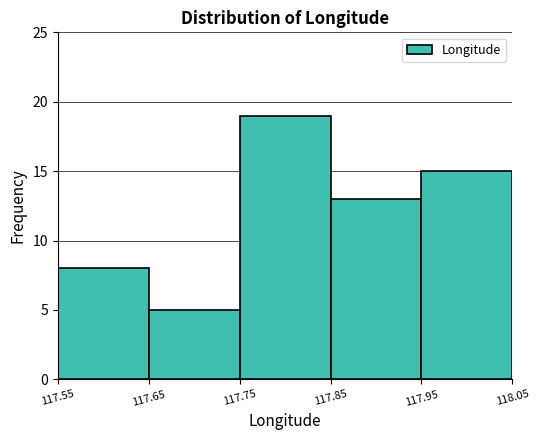

Reading left to right, transcribe this chart: for each bar, give the range it covers on the x-axis and its height. The values are not printed on the chart, so give them approximately, as read against the axis.

117.55 to 117.65: 8
117.65 to 117.75: 5
117.75 to 117.85: 19
117.85 to 117.95: 13
117.95 to 118.05: 15